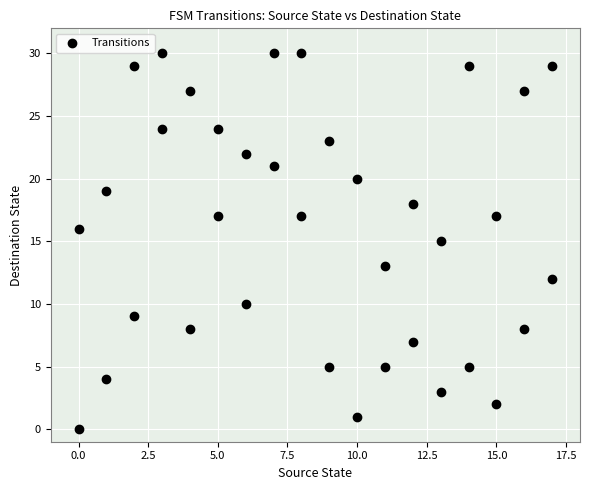

What is the range of Y values (max minus min)?

30